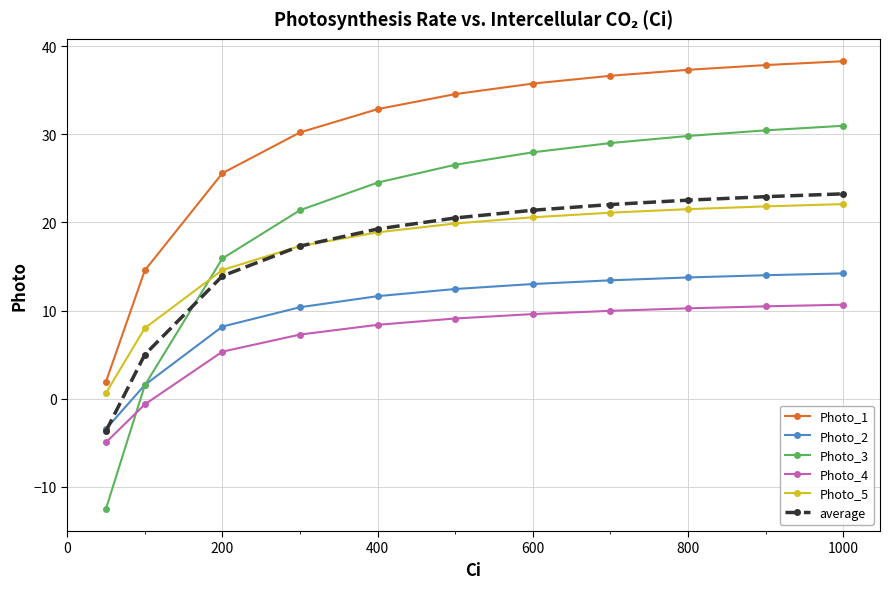

Which series has the largest total across all categories?

Photo_1